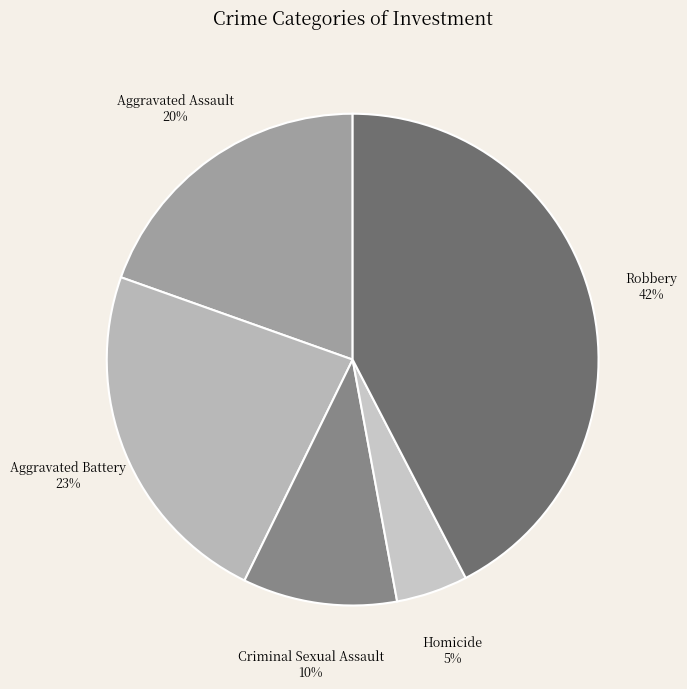

How many segments does this pie chart have?

5